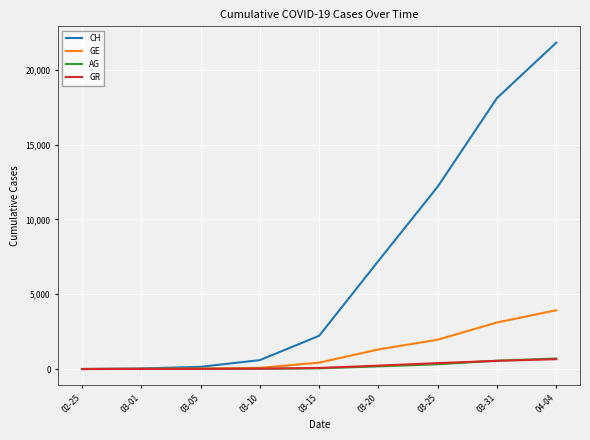

Which series has the largest range (max minus min)?

CH